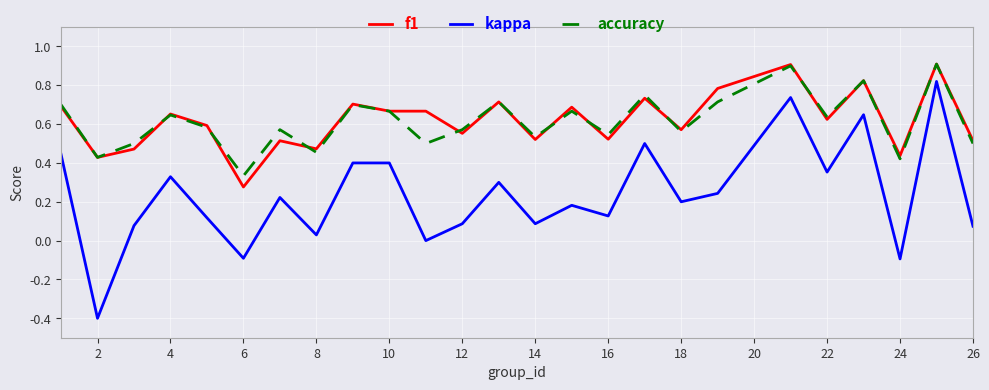

True or false: accuracy and kappa cross at least once.

False